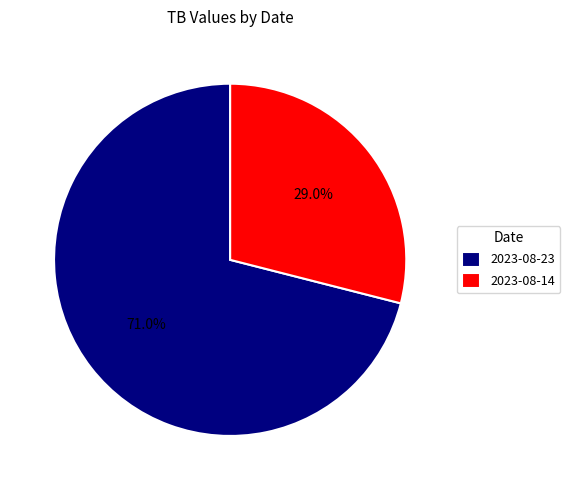

Do 2023-08-23 and 2023-08-14 together represent more than half of the pie?

Yes